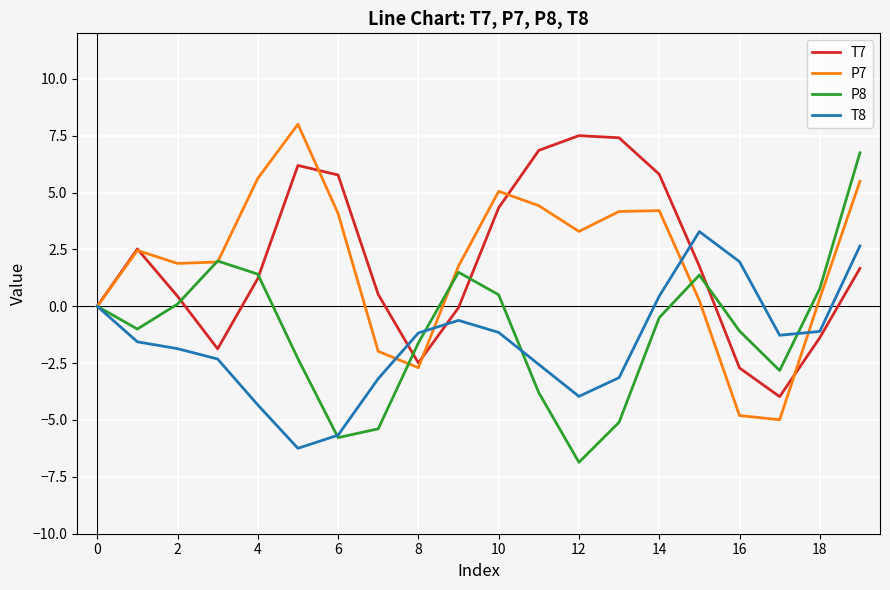

What are all the series names shown in the legend?

T7, P7, P8, T8